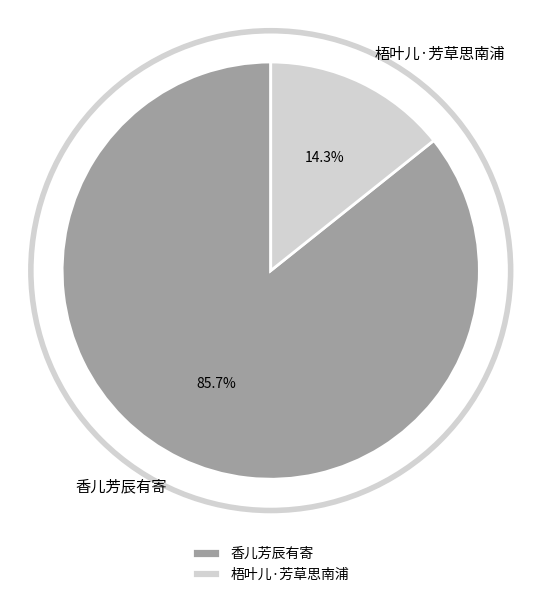

What percentage is the 梧叶儿·芳草思南浦 slice, to the nearest percent?

14%